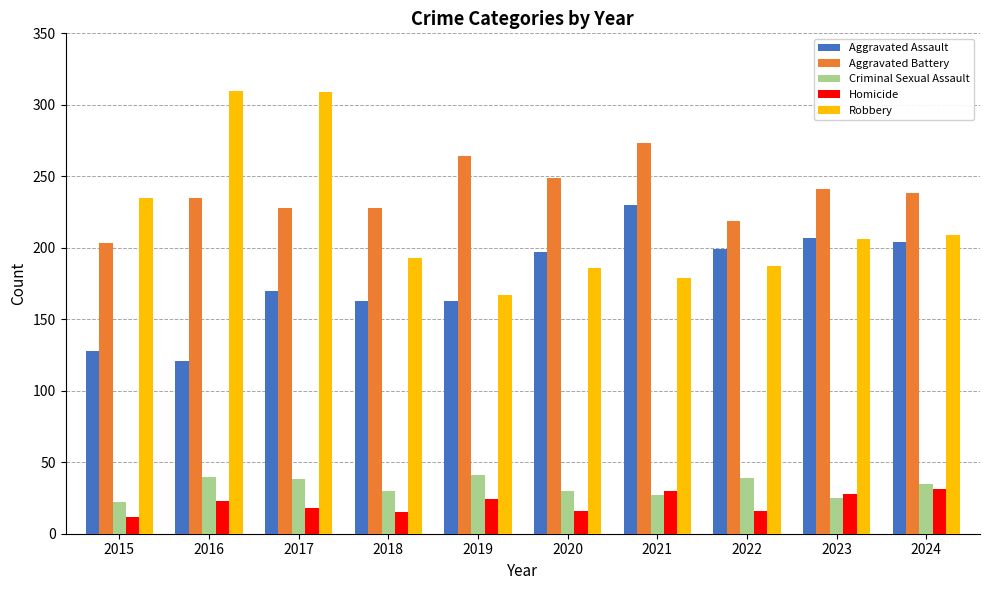

What are all the series names shown in the legend?

Aggravated Assault, Aggravated Battery, Criminal Sexual Assault, Homicide, Robbery